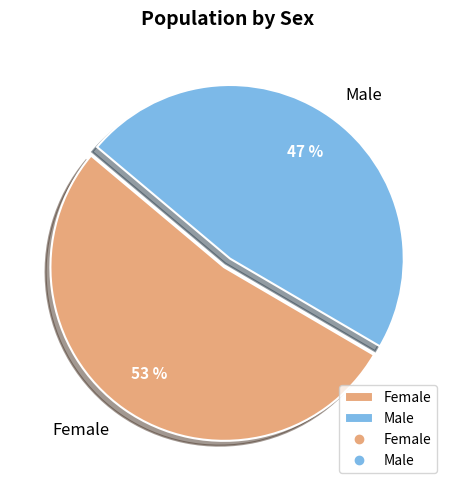

Which has a higher value, Male or Female?

Female